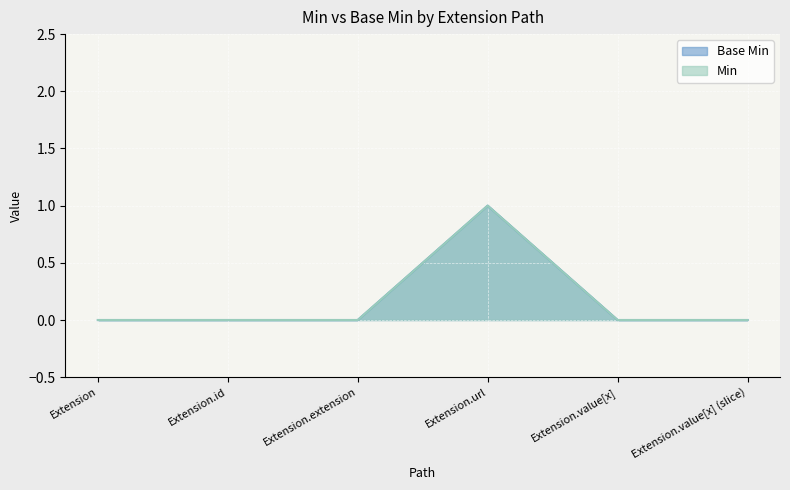

Count the number of data series in this chart.

2